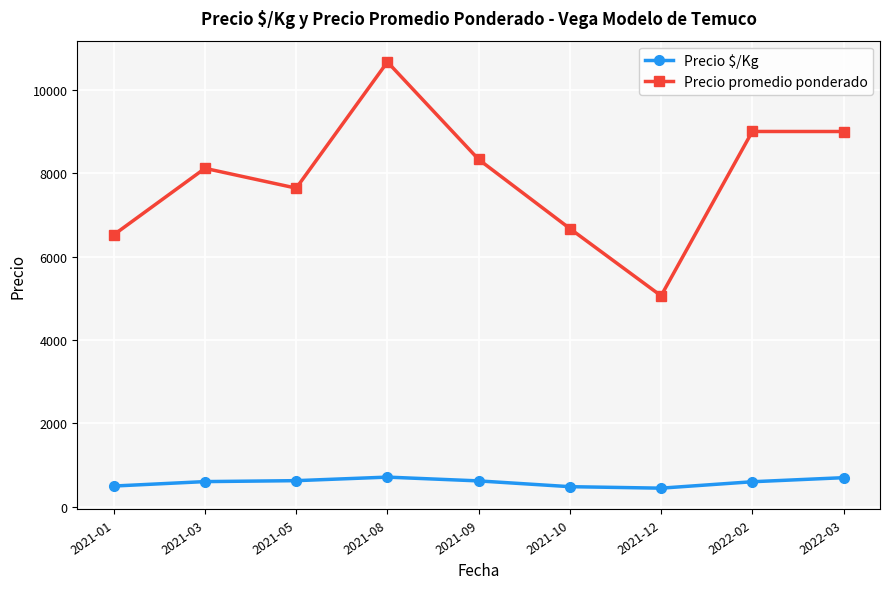

The Precio promedio ponderado series shows 3206.9 at 2021-12. True or false?

False